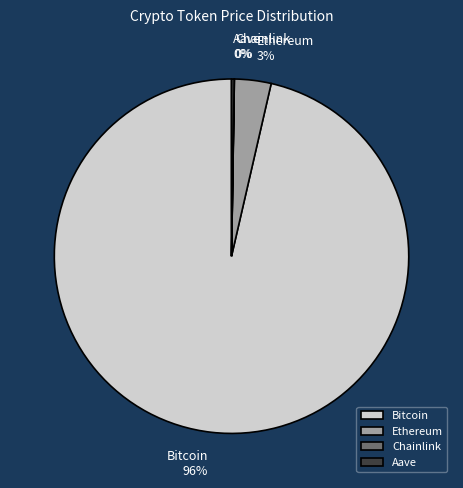

To the nearest percent, what is the average slice percentage?

25%